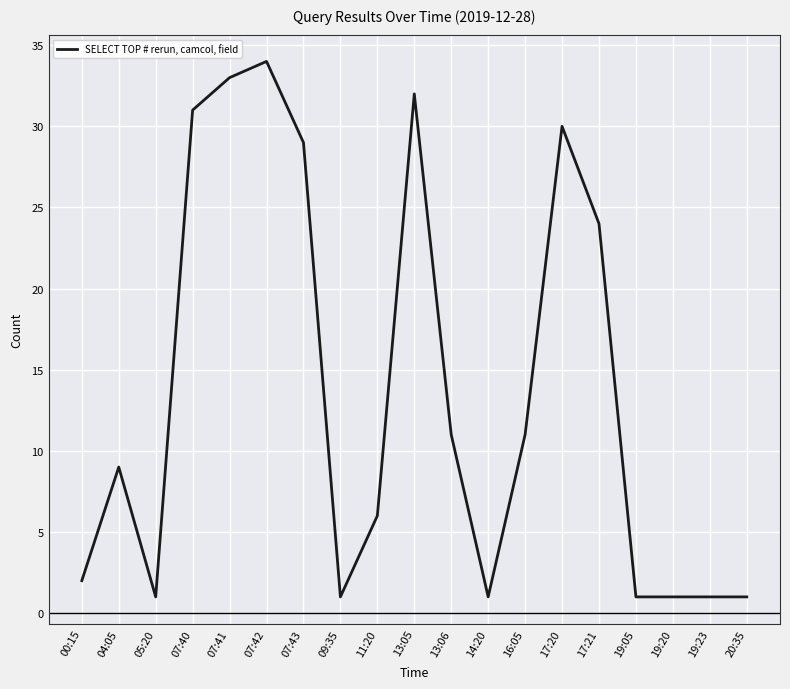

Count the number of categories in the chart.

19